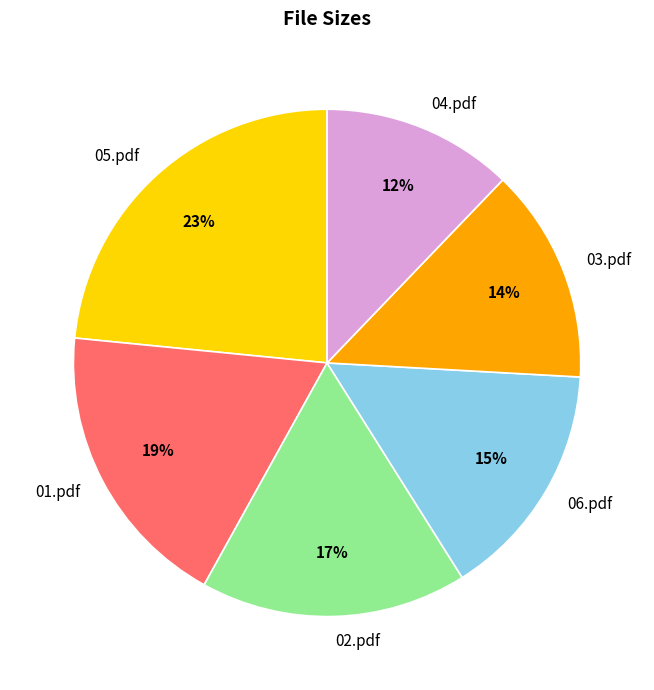

What is the ratio of the value at 04.pdf to the value at 05.pdf?

0.5